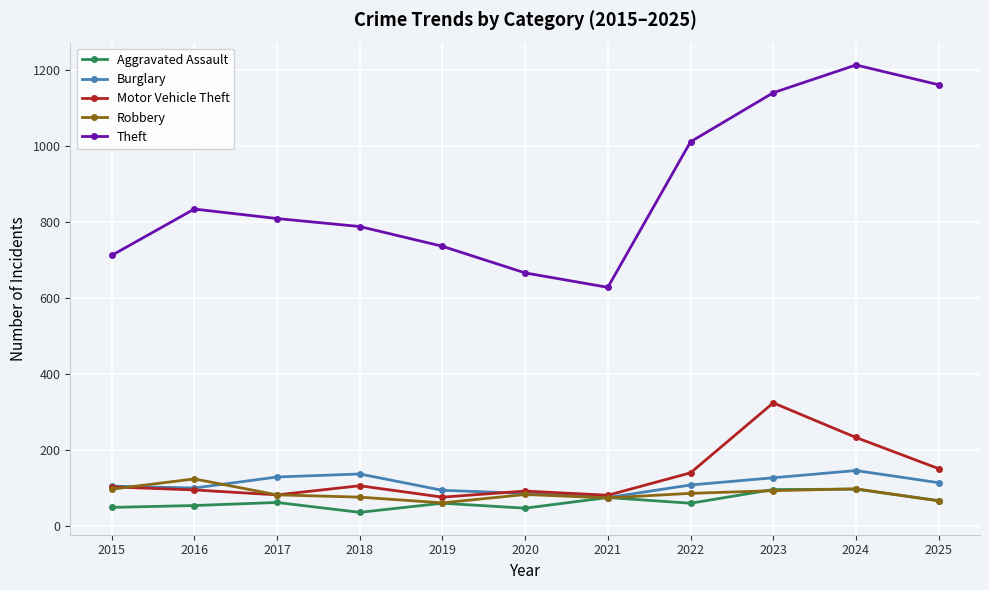

What is the maximum value for Robbery?

123